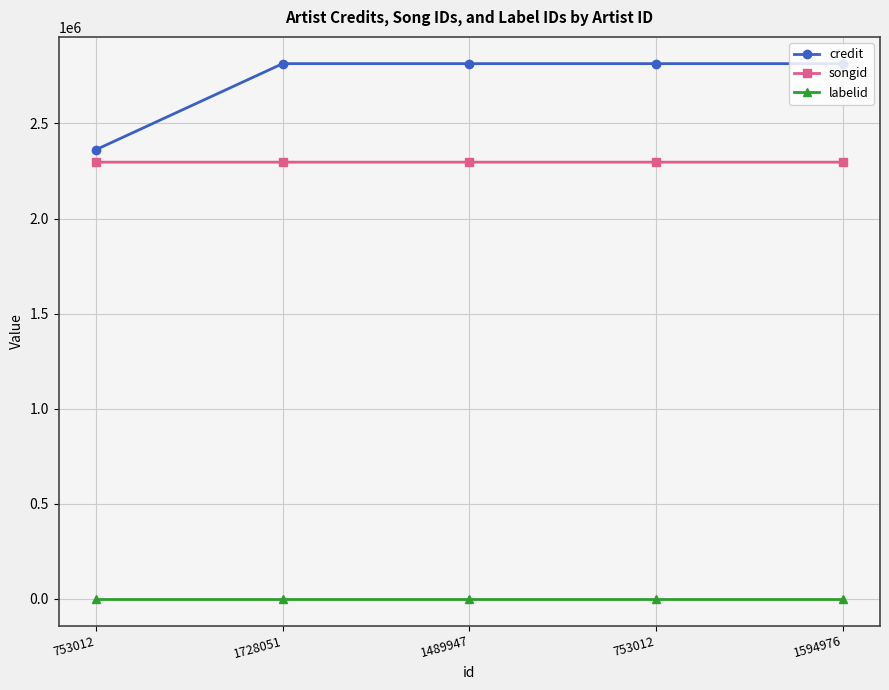

List the series in order of their overall mean, lowest first.

labelid, songid, credit